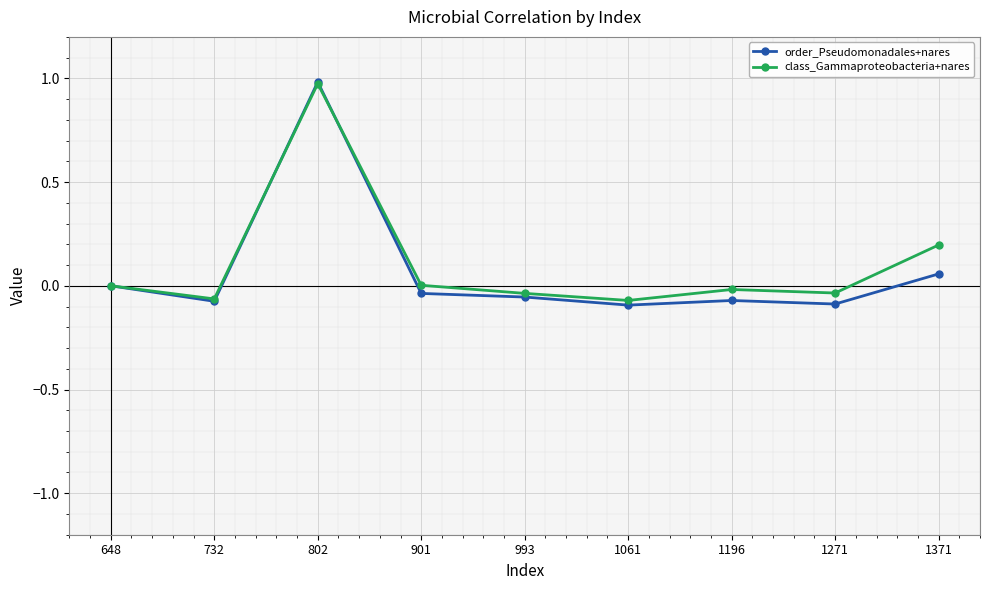

How many distinct data groups are displayed?

2